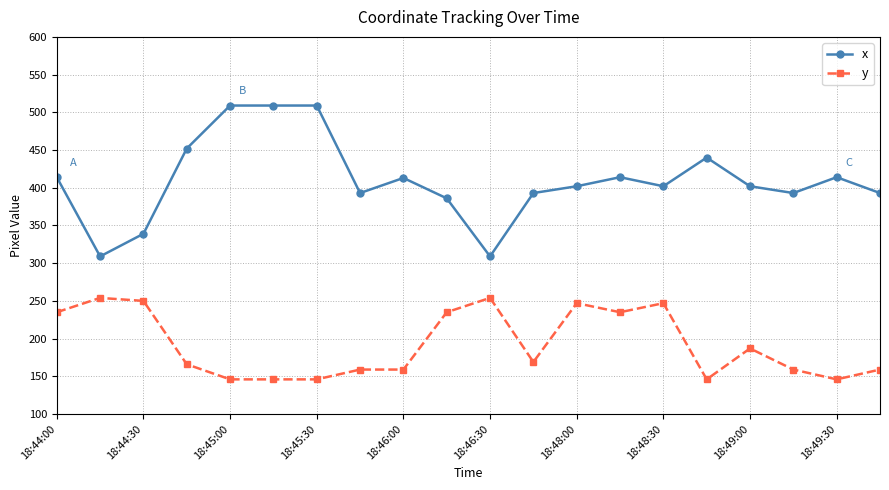

Is this an area chart (filled region under the line)?

No